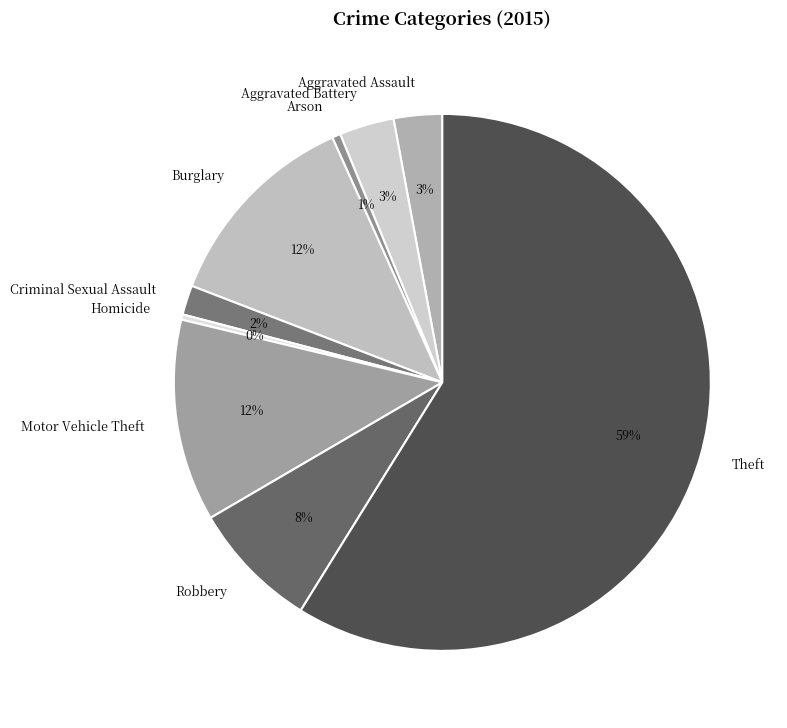

What is the largest slice in the pie chart?

Theft